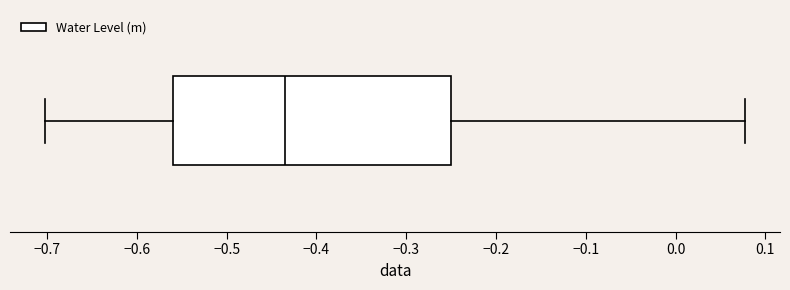

Read this box plot against the x-axis: the position of the median line, the range covered by the box, and the ends of both whiskers. The values are not printed on the chart, so give them approximately, as read against the axis.

median -0.44, box -0.56 to -0.25, whiskers -0.70 to 0.08